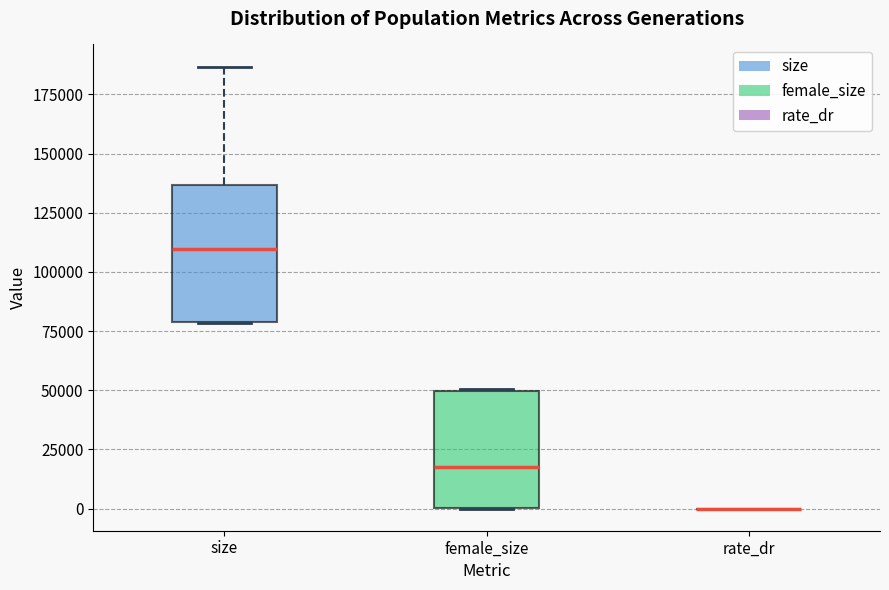

Reading left to right, read every box against the y-axis: the position of its median line, the range the box covers, and the ends of its whiskers. The values are not printed on the chart, so give them approximately, as read against the axis.

size: median 110000, box 80000 to 135000, whiskers 80000 to 185000
female_size: median 20000, box 0 to 50000, whiskers 0 to 50000
rate_dr: box collapsed to a line at 0, whiskers 0 to 0